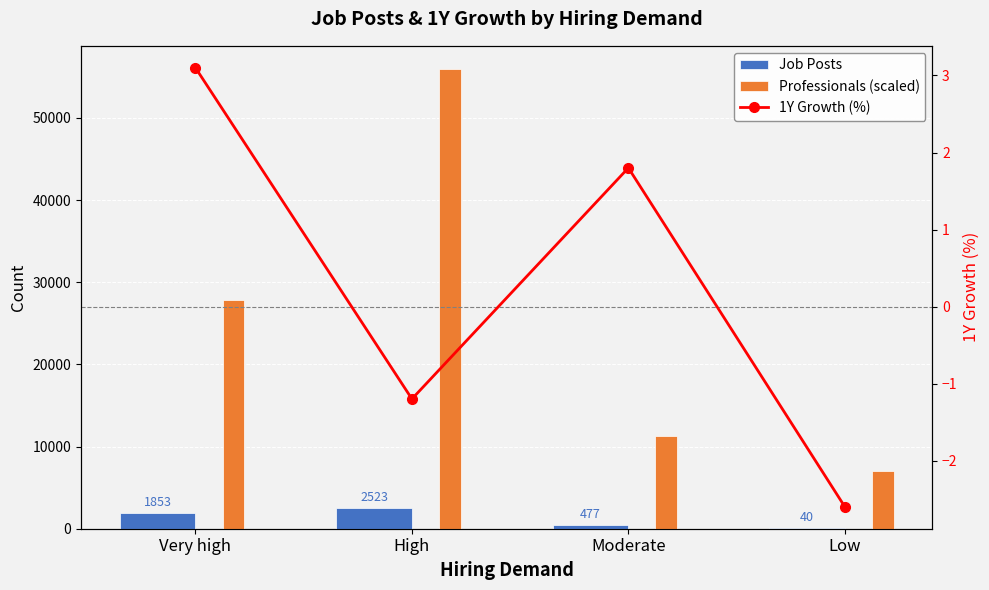

At which category is the sum across all series the highest?

High